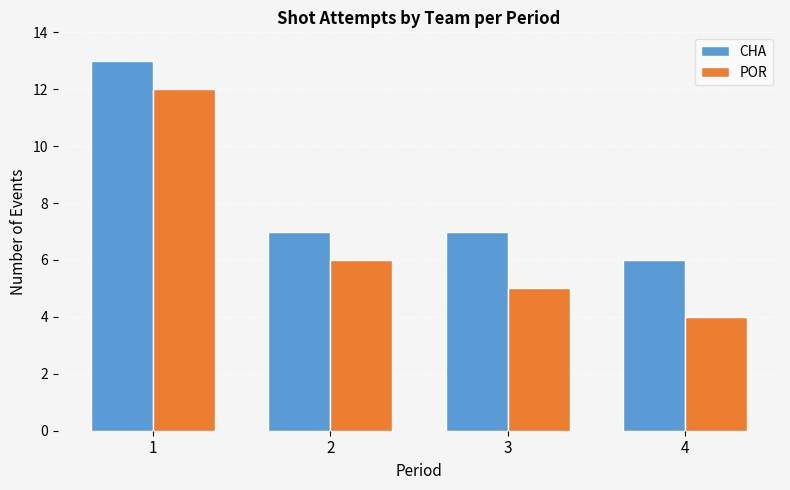

Which series has the largest total across all categories?

CHA